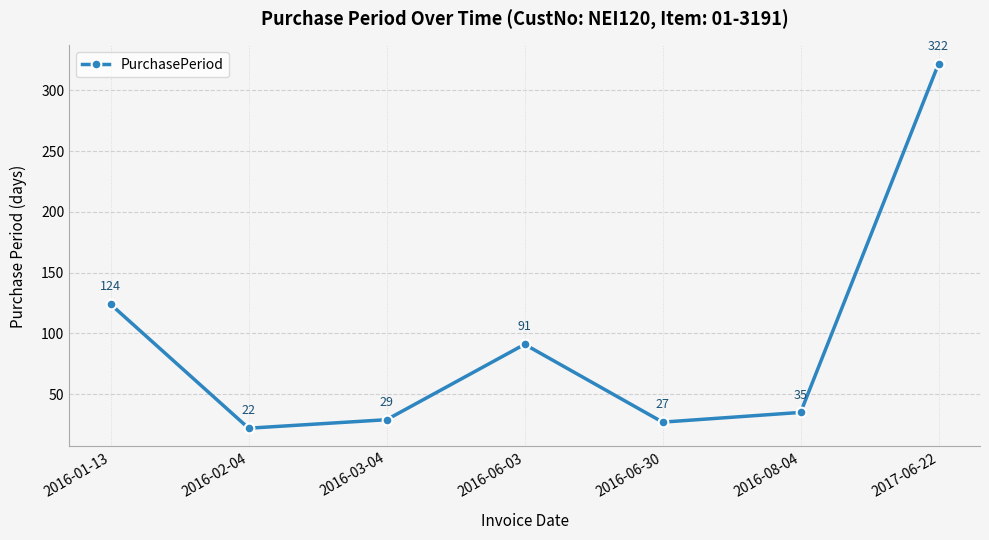

What is the ratio of the value at 2016-06-03 to the value at 2016-03-04?

3.1